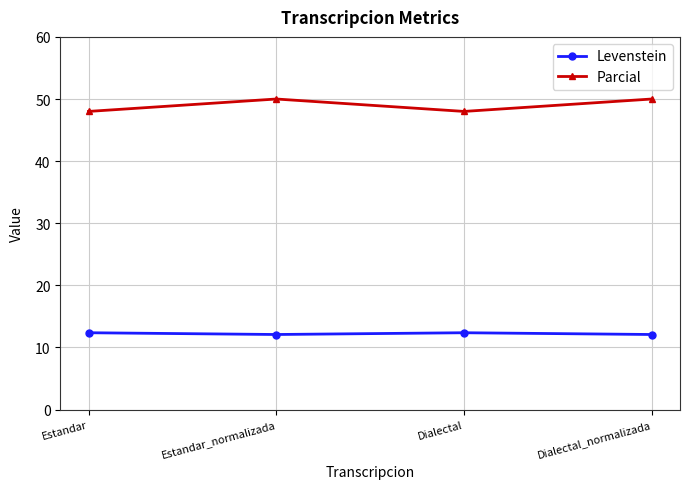

Which series has the largest total across all categories?

Parcial